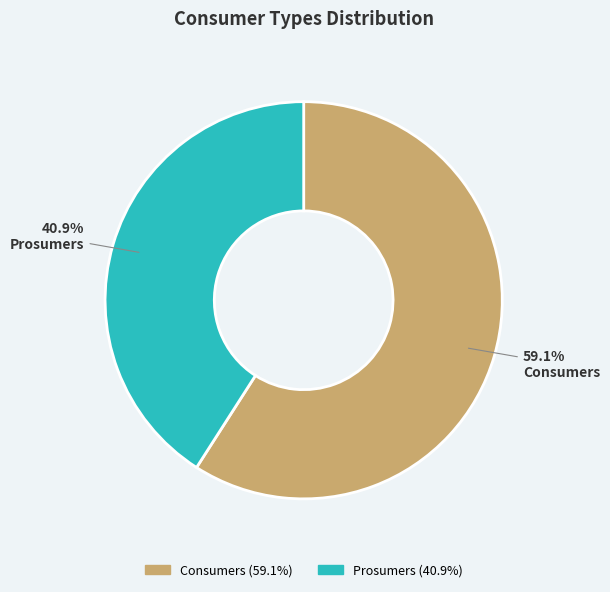

Count the number of slices in the pie.

2